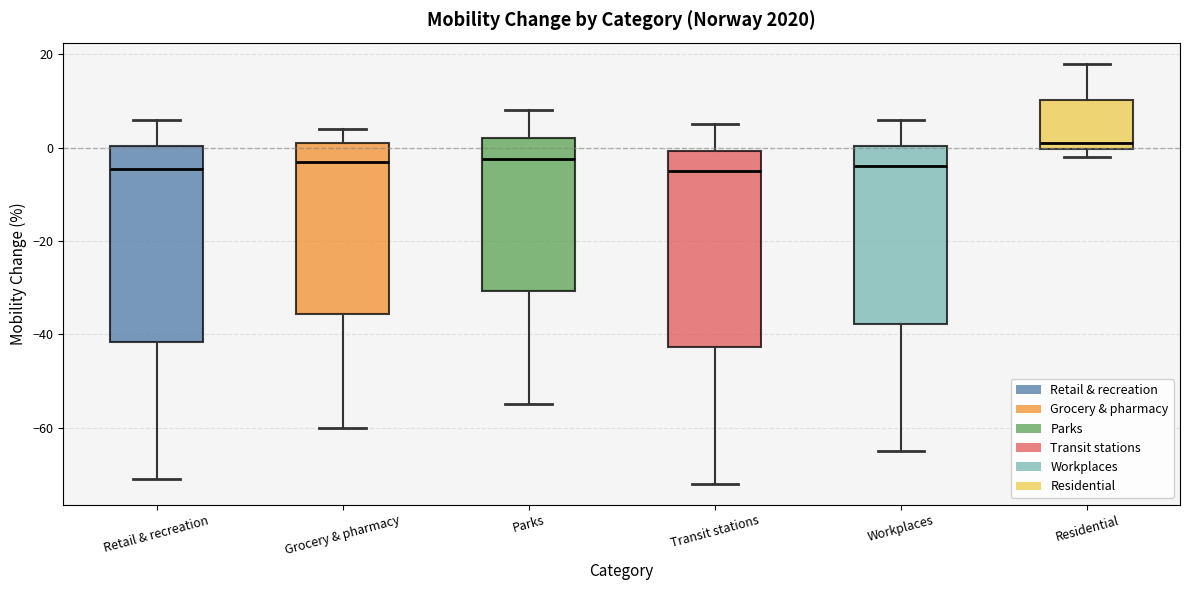

Reading left to right, read every box against the y-axis: the position of its median line, the range the box covers, and the ends of its whiskers. The values are not printed on the chart, so give them approximately, as read against the axis.

Retail & recreation: median -4, box -42 to 0, whiskers -70 to 6
Grocery & pharmacy: median -2, box -36 to 2, whiskers -60 to 4
Parks: median -2, box -30 to 2, whiskers -54 to 8
Transit stations: median -4, box -42 to 0, whiskers -72 to 6
Workplaces: median -4, box -38 to 0, whiskers -64 to 6
Residential: median 2, box 0 to 10, whiskers -2 to 18